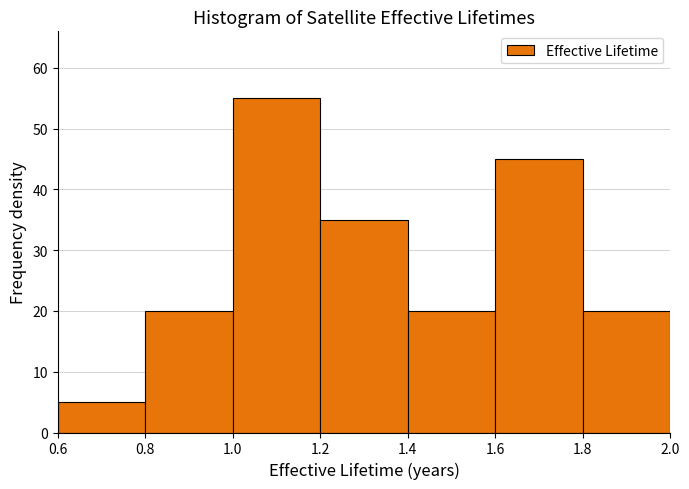

Which range on the x-axis has the tallest bar?

1.0 to 1.2